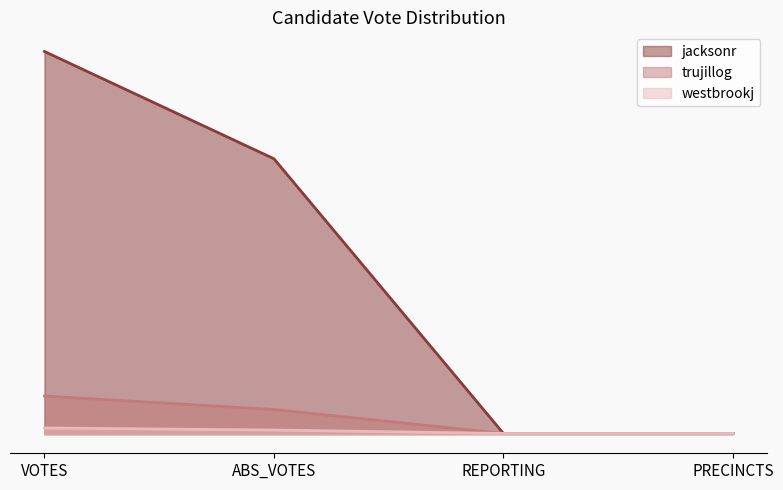

At PRECINCTS, list the series in order from largest to smallest.

jacksonr, trujillog, westbrookj